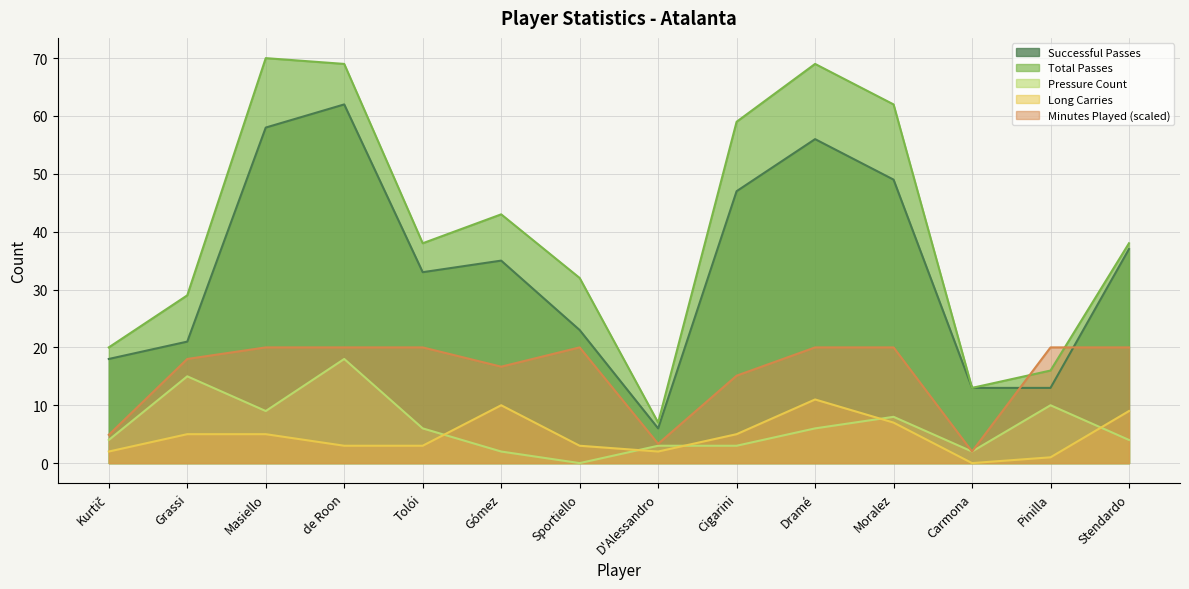

How many data points in long_carries are above 5?

4